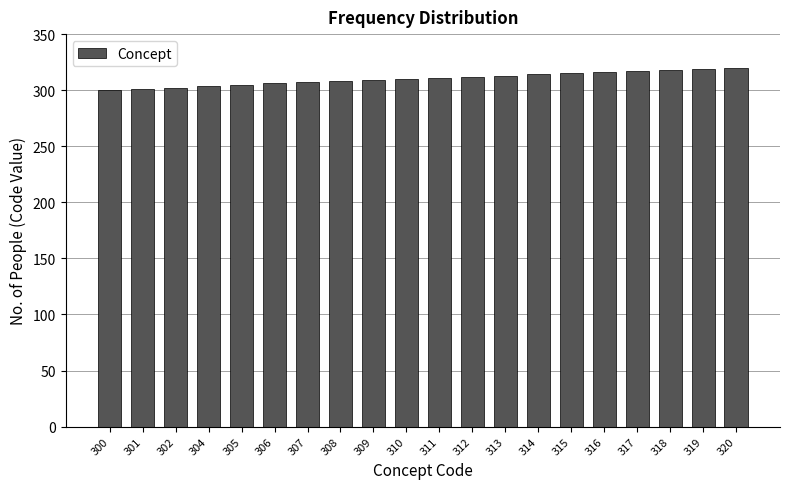

Approximately how many times larger is the value at 309 compared to 308?

1.0